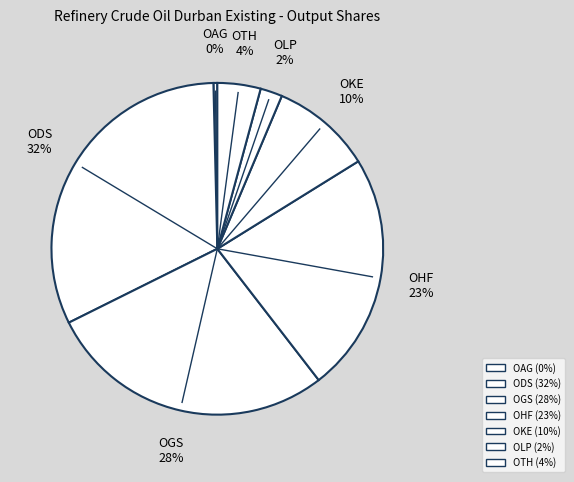

Rank the categories by value from highest to lowest.

ODS, OGS, OHF, OKE, OTH, OLP, OAG